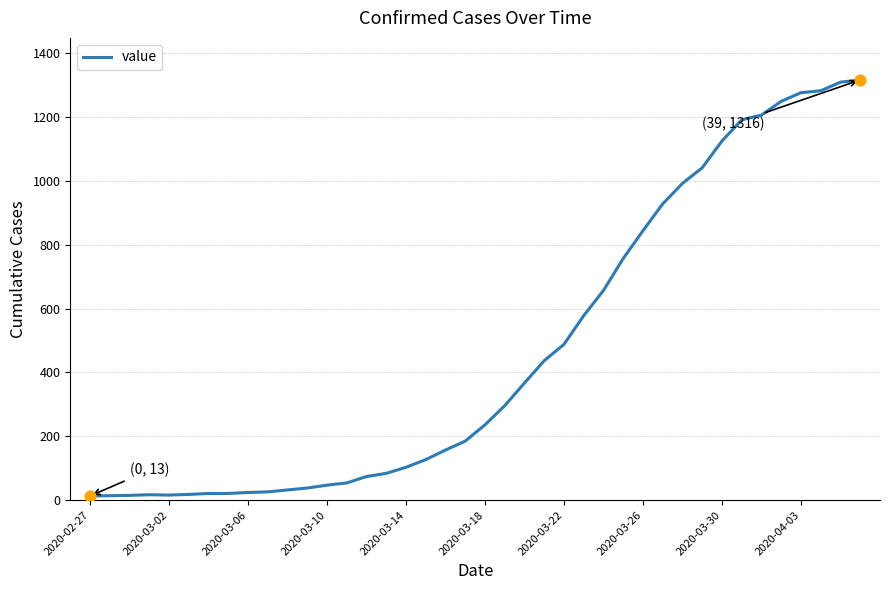

What is the difference between the maximum and minimum values?

1303